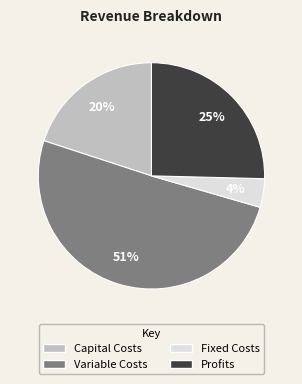

To the nearest percent, what is the average slice percentage?

25%